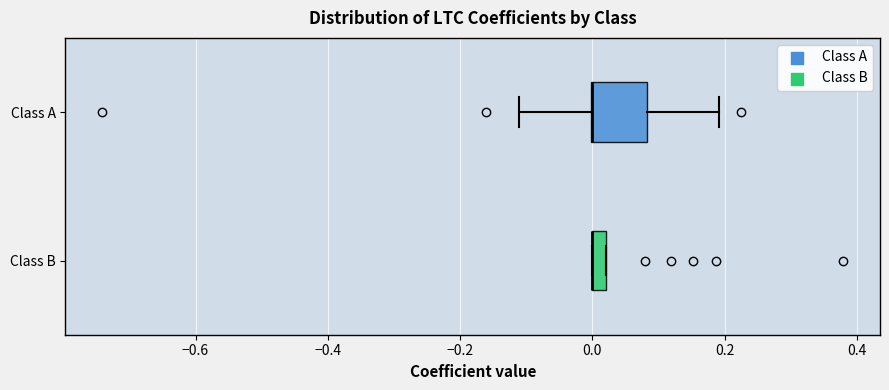

Where is the left edge of the box for Class A on the x-axis? The values are not printed on the chart, so give them approximately, as read against the axis.

0.00